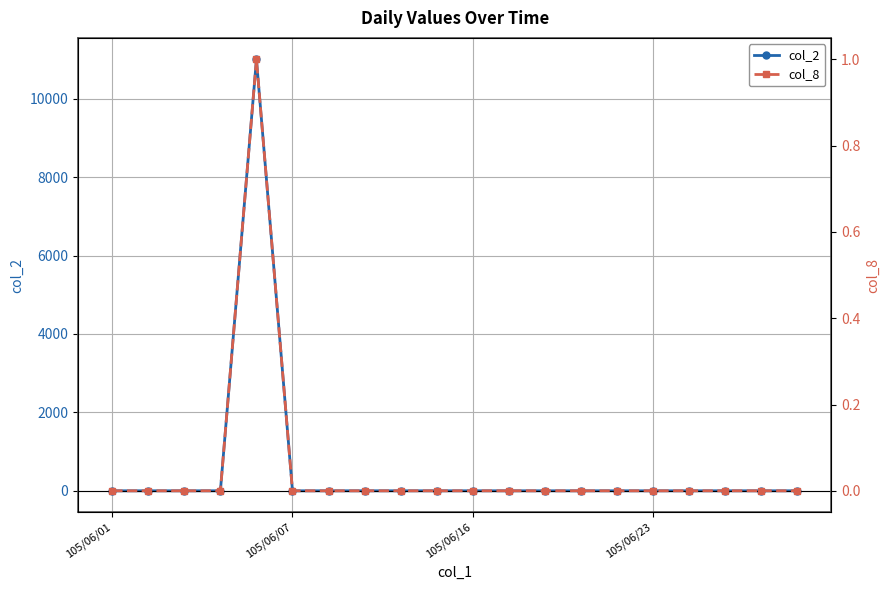

True or false: col_2 has more than 0 points higher than both neighbors.

True